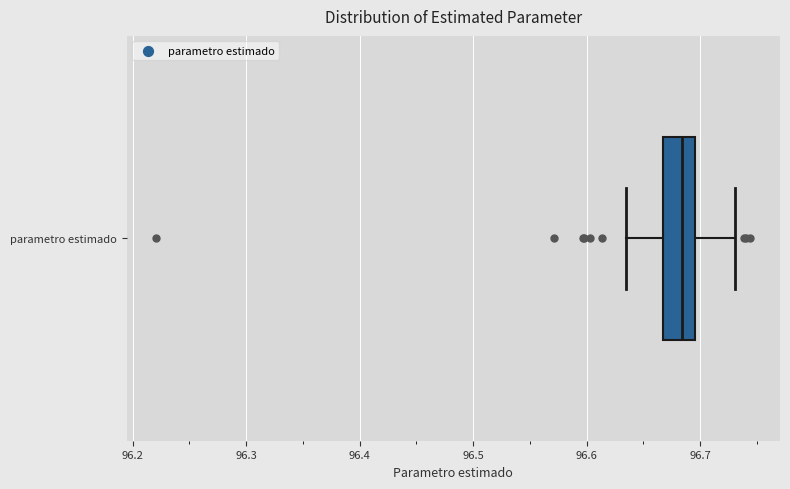

Where is the left edge of the box for parametro estimado on the x-axis? The values are not printed on the chart, so give them approximately, as read against the axis.

96.67